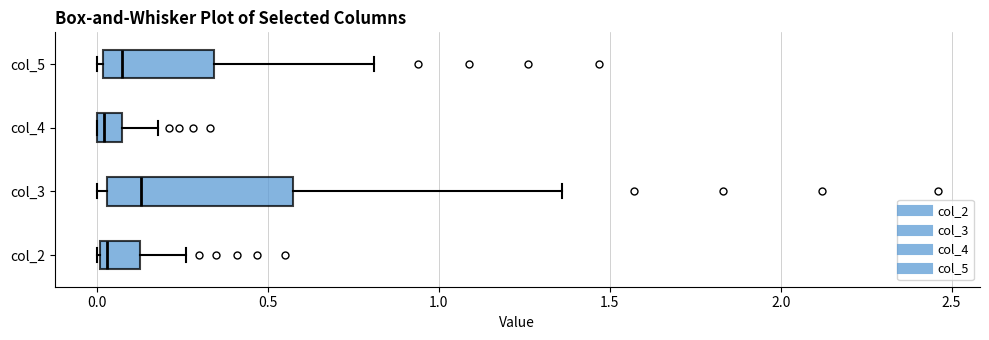

Which box's median line is the furthest to the right?

col_3